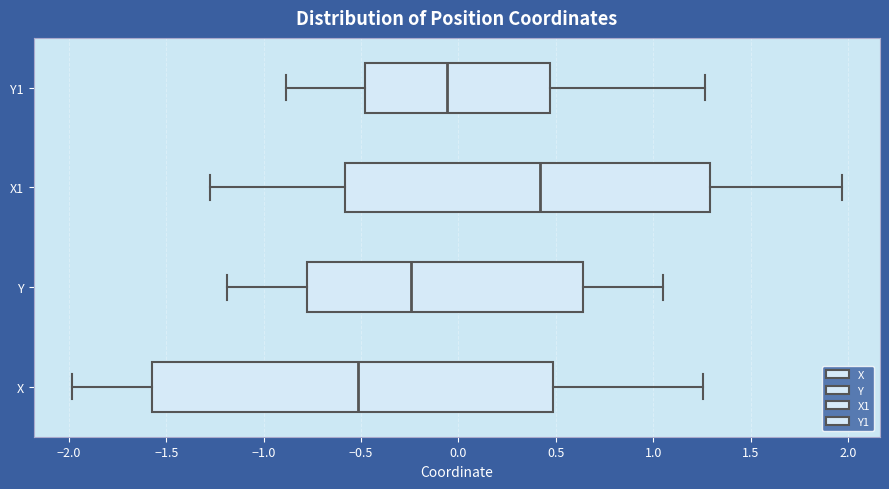

Where does the left whisker of the box for X end on the x-axis? The values are not printed on the chart, so give them approximately, as read against the axis.

-2.00